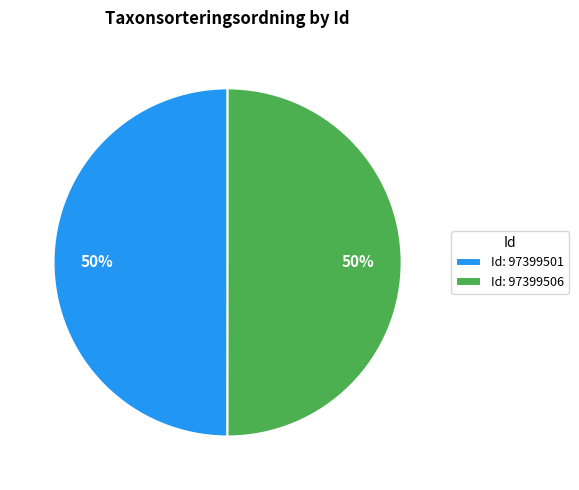

Combined, do Id: 97399506 and Id: 97399501 account for over 50%?

Yes